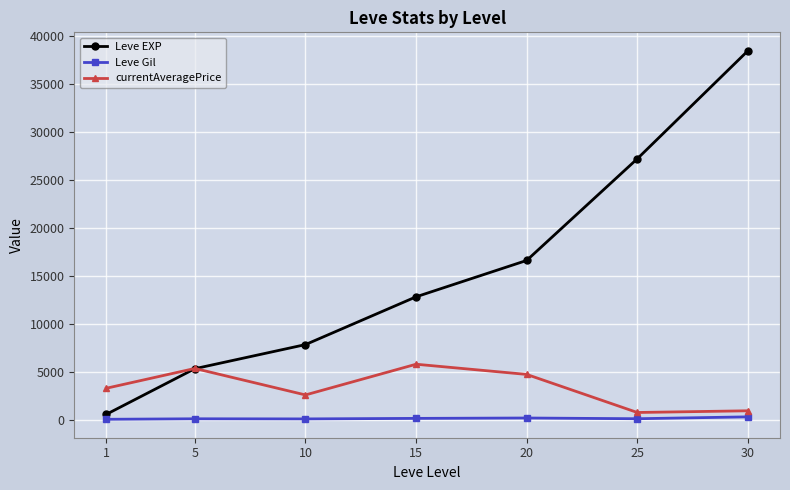

What are all the series names shown in the legend?

Leve EXP, Leve Gil, currentAveragePrice